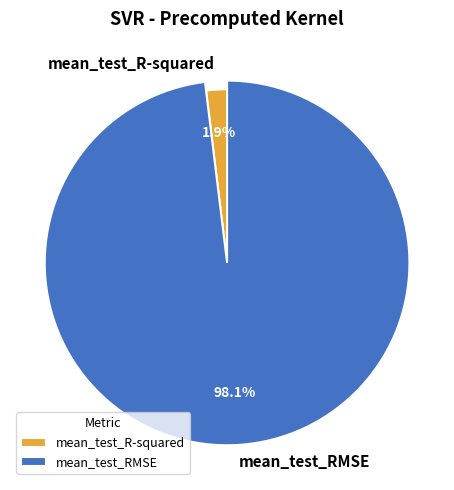

What percentage is the mean_test_RMSE slice, to the nearest percent?

98%